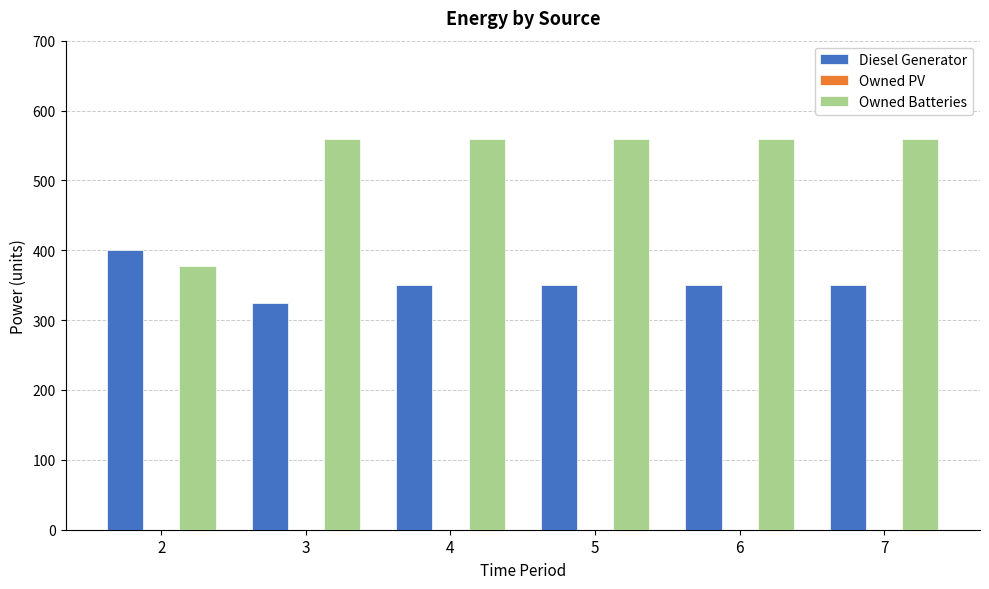

The value of Diesel Generator at 4 is 483. True or false?

False